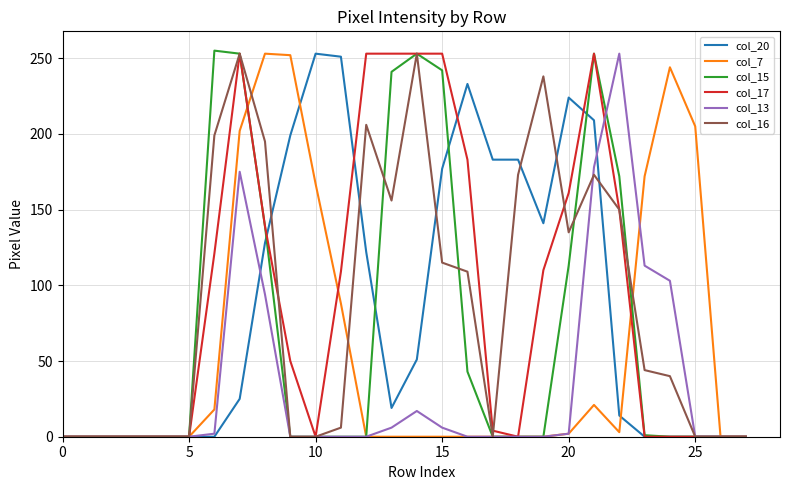

What is the maximum value for col_7?

253